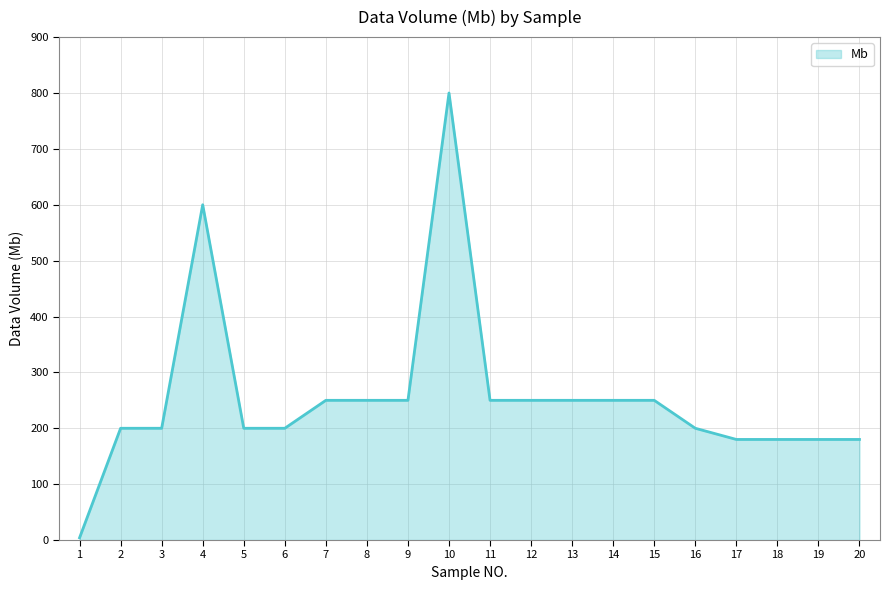

What is the change in value from 2 to 11?

+50